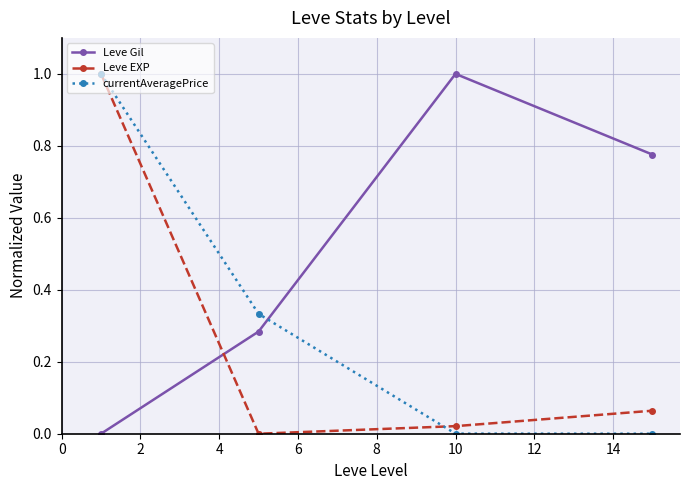

At how many categories does at least one series exceed 0?

4